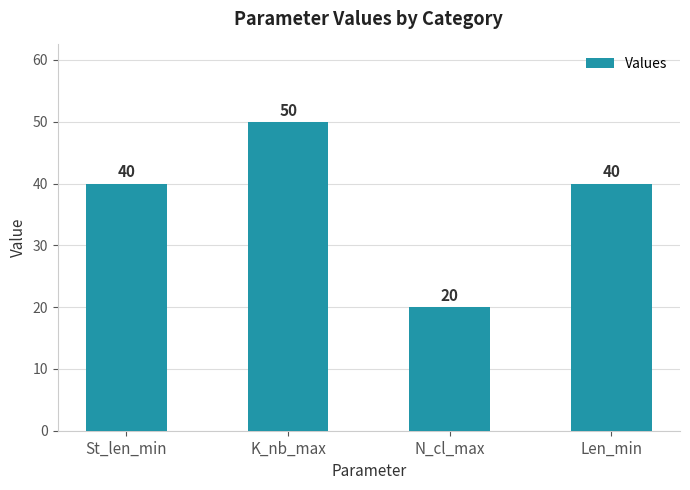

What is the difference between the maximum and minimum values?

30